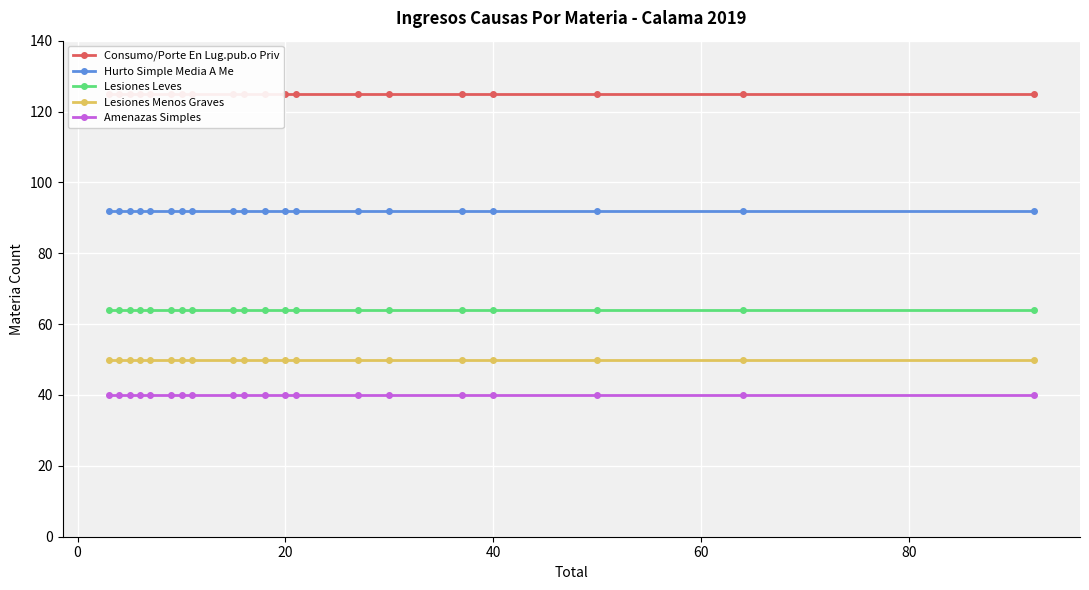

What is the value of the Hurto Simple Media A Me point at the 14th from the left?

92